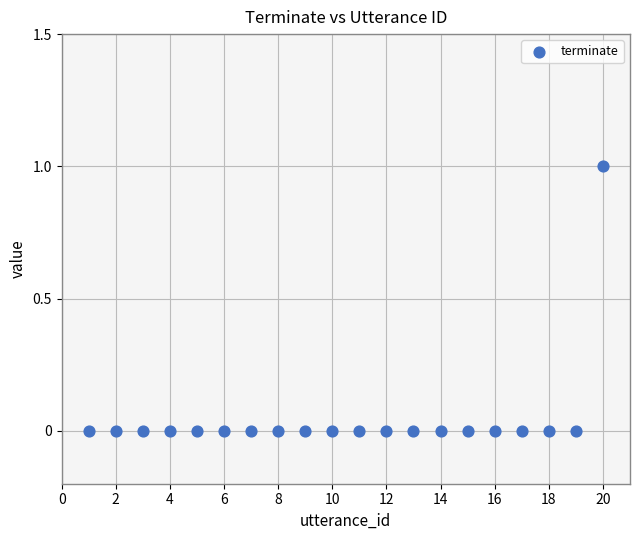

List the coordinates of all points as (Y, X) pairs, reading left to right.

(0, 1)  (0, 2)  (0, 3)  (0, 4)  (0, 5)  (0, 6)  (0, 7)  (0, 8)  (0, 9)  (0, 10)  (0, 11)  (0, 12)  (0, 13)  (0, 14)  (0, 15)  (0, 16)  (0, 17)  (0, 18)  (0, 19)  (1, 20)